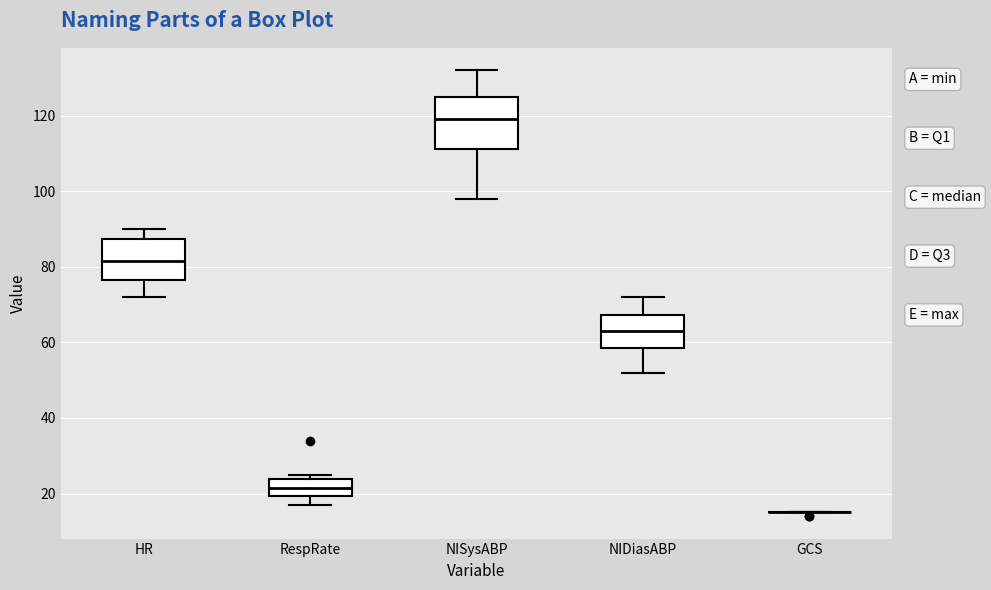

Which box is the tallest, from its lower edge to its upper edge?

NISysABP